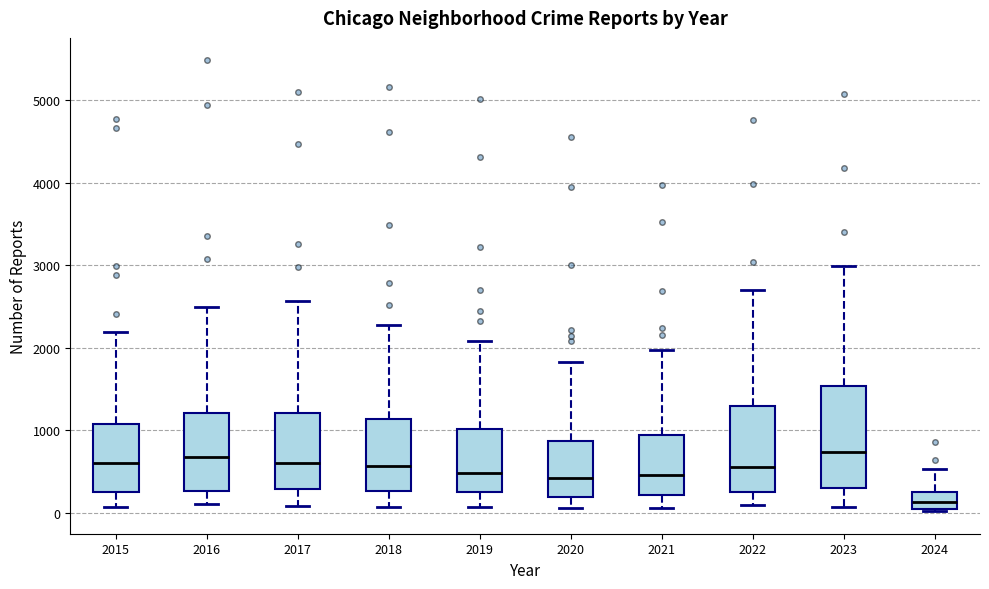

Reading left to right, read every box against the y-axis: the position of its median line, the range the box covers, and the ends of its whiskers. The values are not printed on the chart, so give them approximately, as read against the axis.

2015: median 600, box 300 to 1100, whiskers 100 to 2200
2016: median 700, box 300 to 1200, whiskers 100 to 2500
2017: median 600, box 300 to 1200, whiskers 100 to 2600
2018: median 600, box 300 to 1100, whiskers 100 to 2300
2019: median 500, box 300 to 1000, whiskers 100 to 2100
2020: median 400, box 200 to 900, whiskers 100 to 1800
2021: median 500, box 200 to 900, whiskers 100 to 2000
2022: median 600, box 300 to 1300, whiskers 100 to 2700
2023: median 700, box 300 to 1500, whiskers 100 to 3000
2024: median 100 (inside the box), box 100 to 300, whiskers 0 to 500